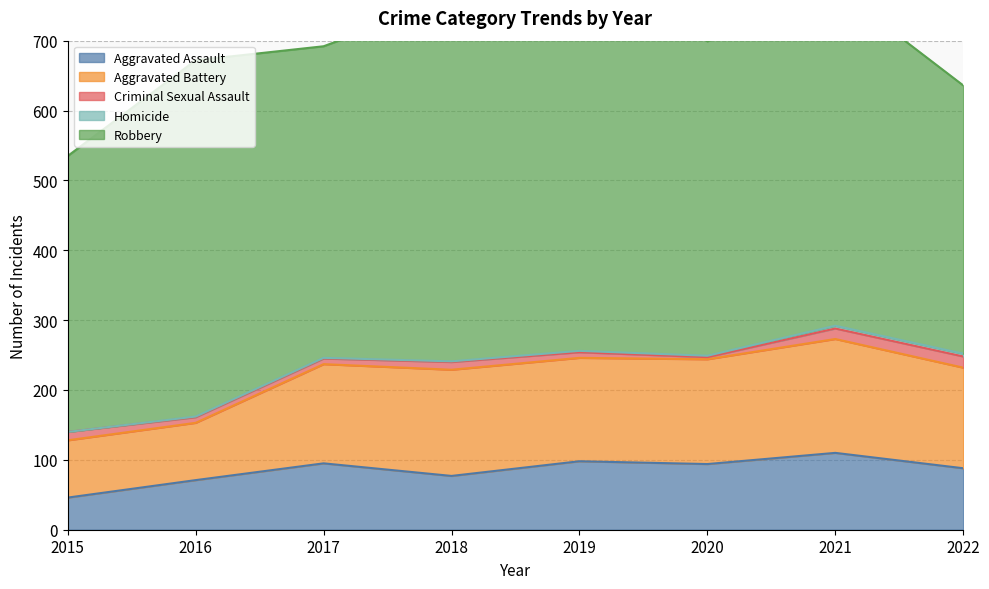

Reading left to right, extract all data points from this chart.

Aggravated Assault: 46	71	95	77	98	94	110	88
Aggravated Battery: 82	82	142	152	148	150	163	144
Criminal Sexual Assault: 12	8	8	11	8	3	15	16
Homicide: 0	1	1	1	2	2	4	4
Robbery: 395	510	446	519	591	450	484	384